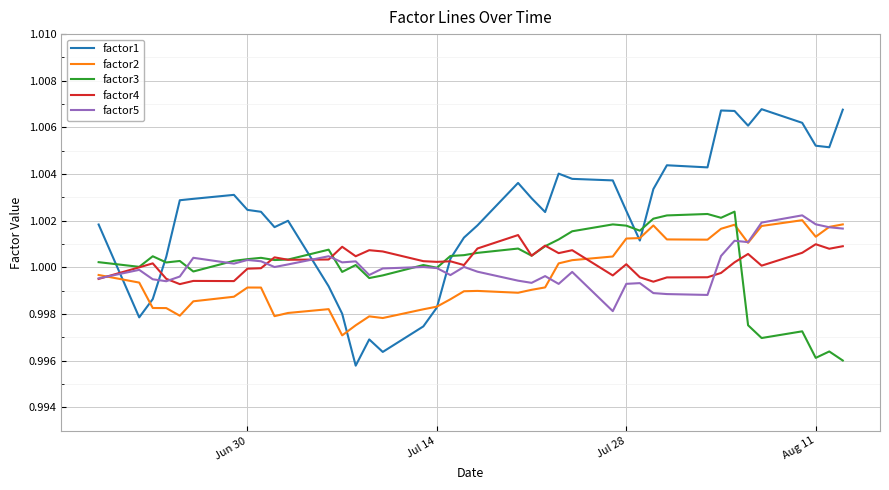

How many lines are shown in the chart?

5